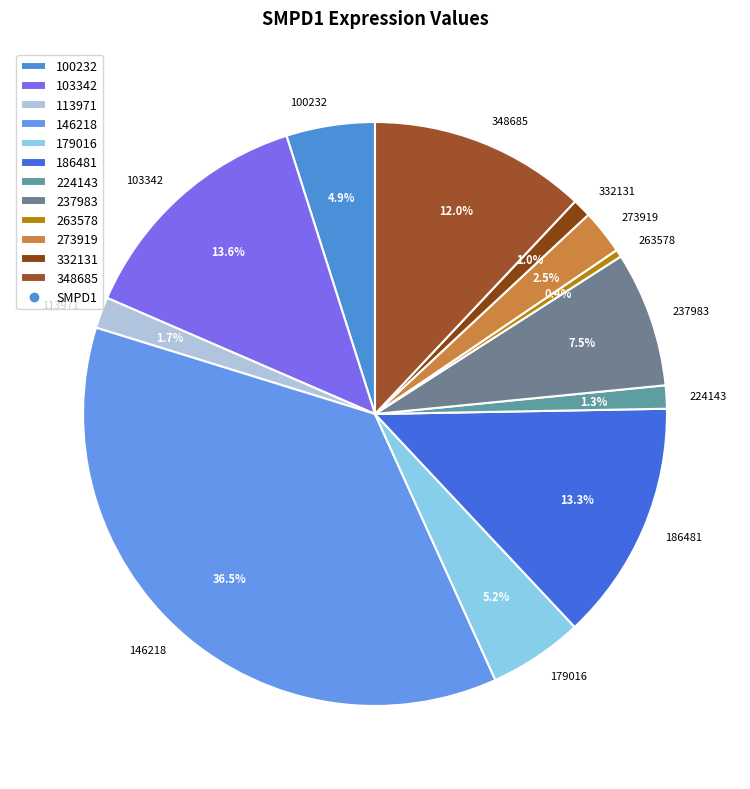

Which slice is the largest?

146218